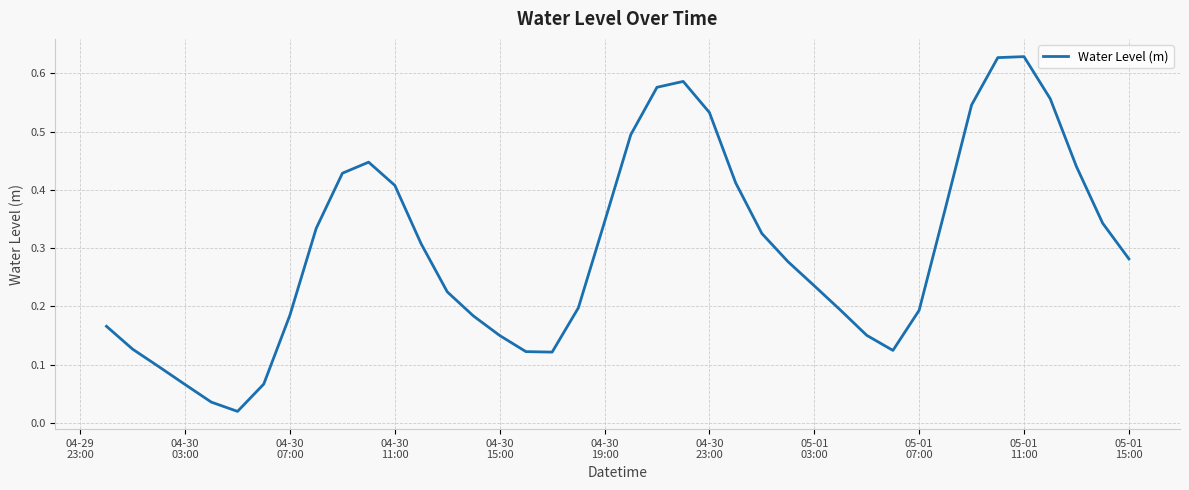

How many lines are shown in the chart?

1